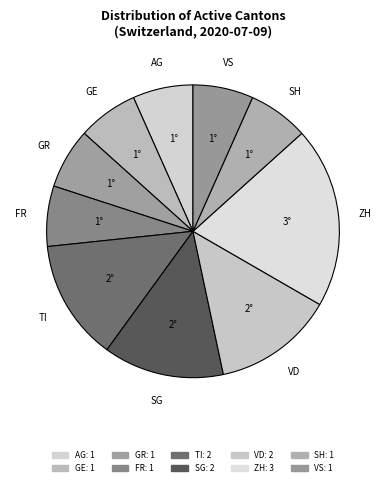

How many slices are in this pie chart?

10